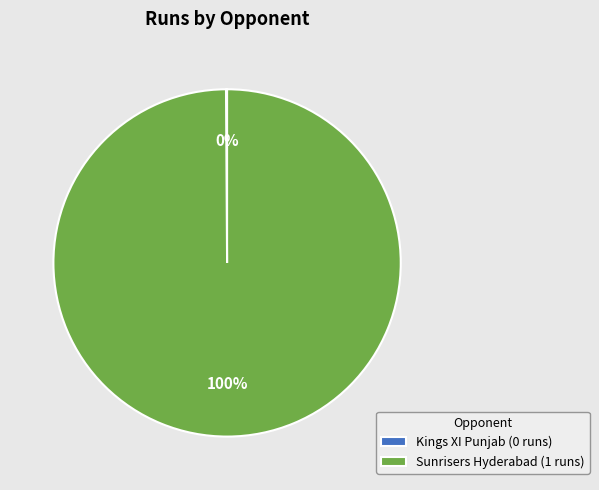

True or false: Sunrisers Hyderabad accounts for 93% of the total.

False